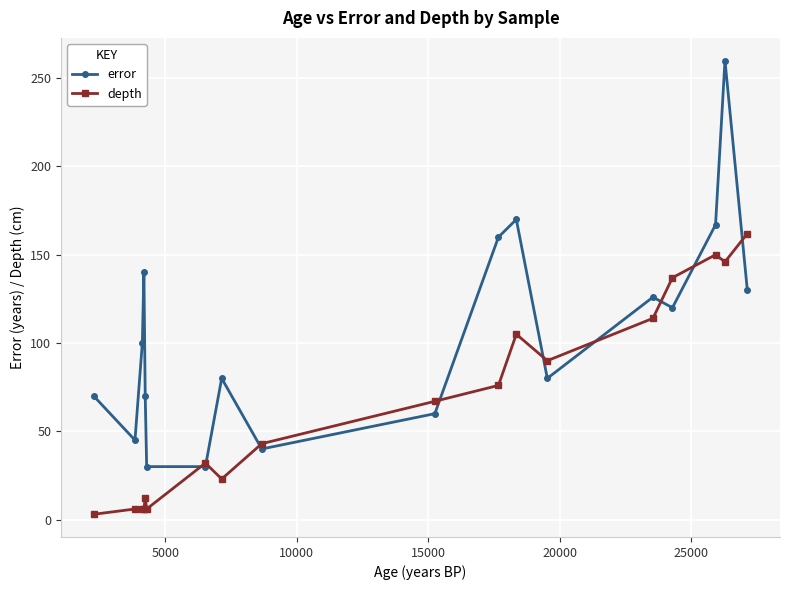

Which series has the widest spread of values?

error